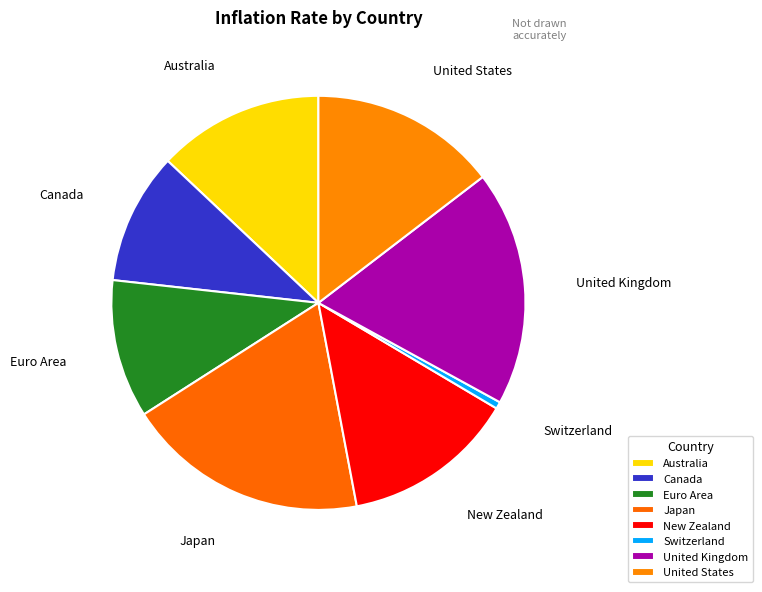

Is United States the majority of the pie?

No